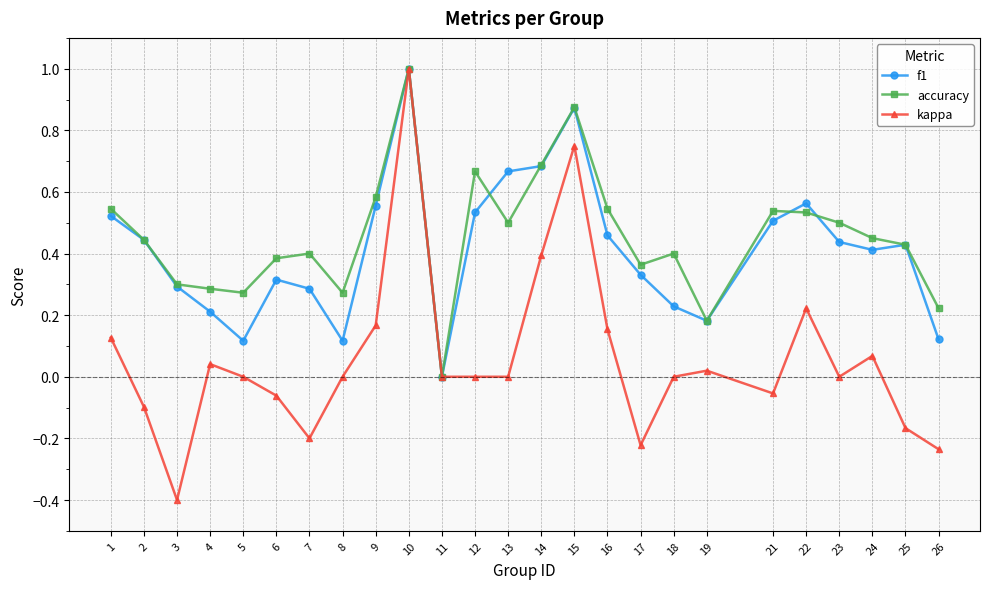

Is the value of kappa at 21 greater than the value of f1 at 17?

No